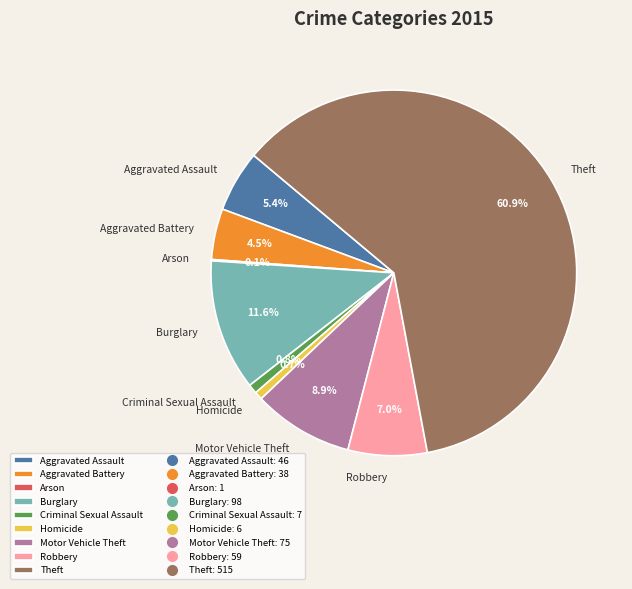

What percentage is the Theft slice, to the nearest percent?

61%